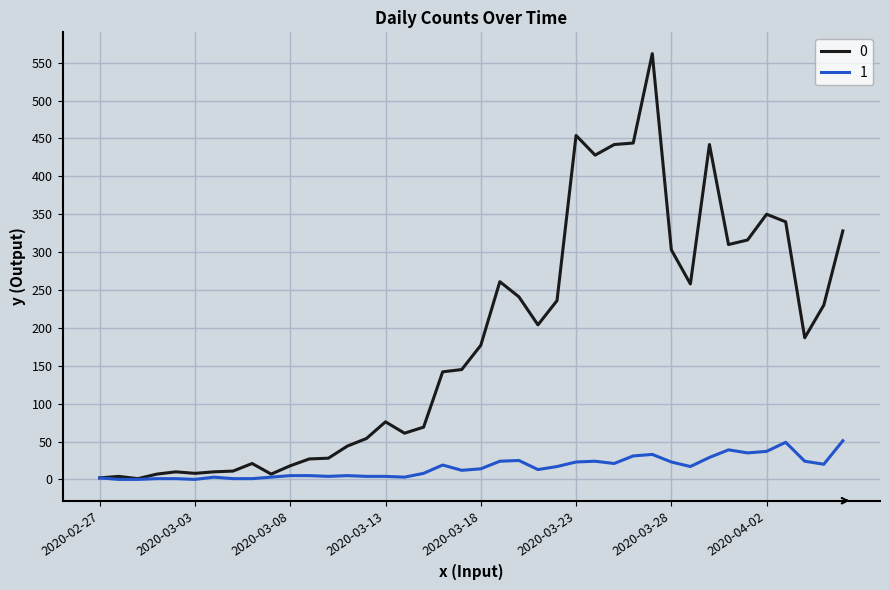

What are all the series names shown in the legend?

0, 1